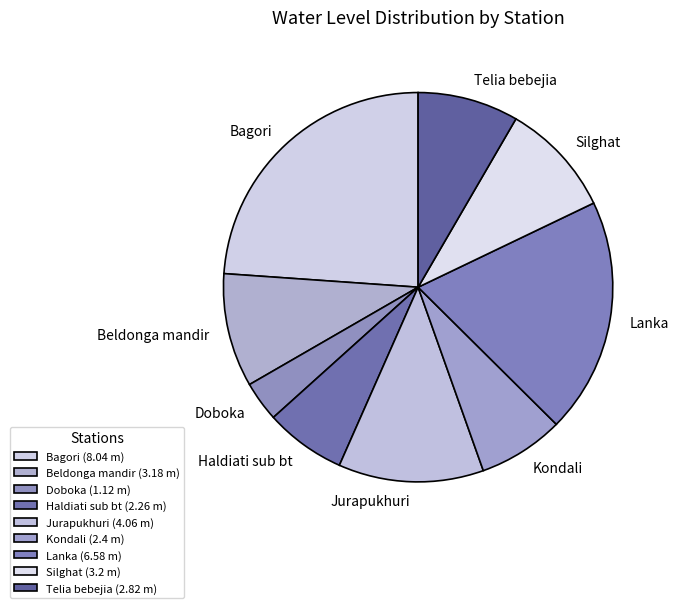

Count the number of slices in the pie.

9